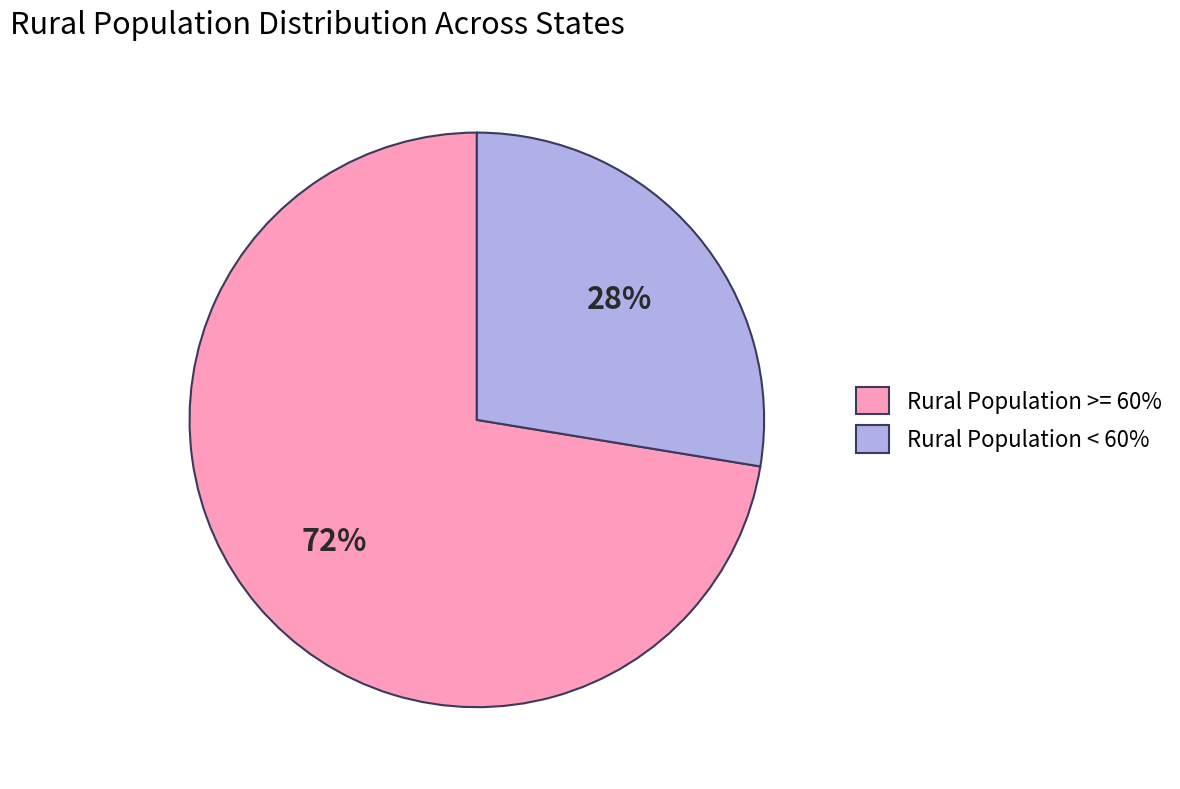

To the nearest percent, what percentage of the pie is Rural Population >= 60%?

72%